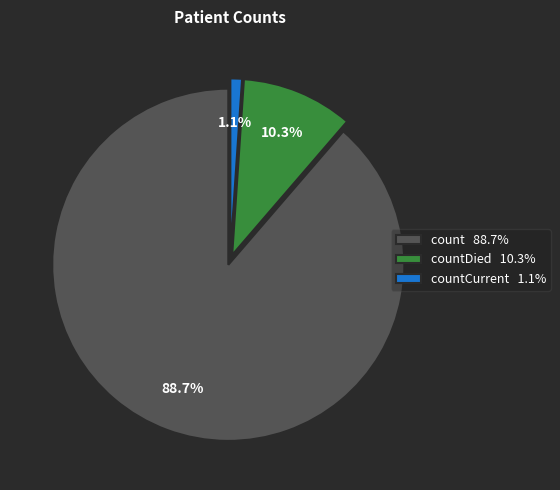

Which has a higher value, countDied 10.3% or countCurrent 1.1%?

countDied 10.3%